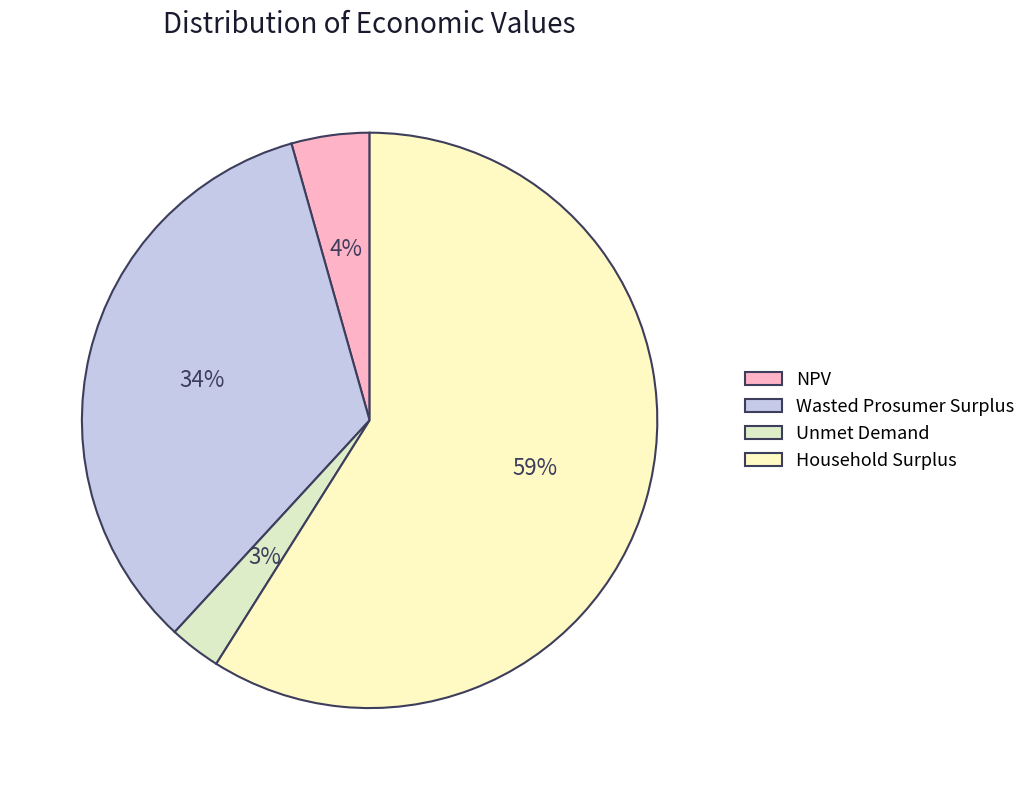

Combined, what portion of the pie is Household Surplus and NPV?

63.3%